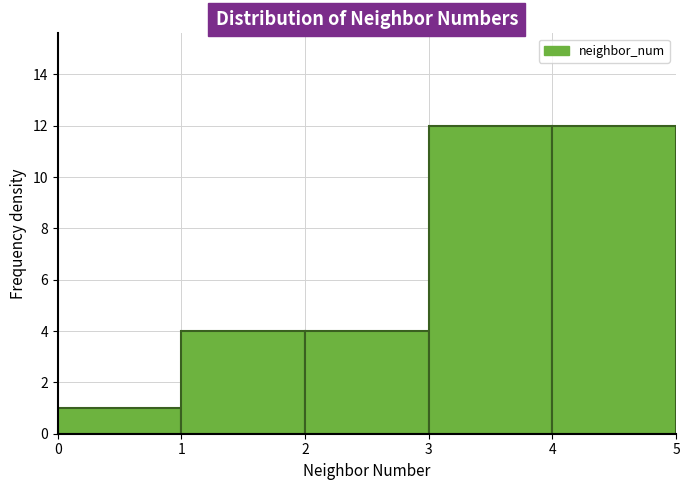

What is the height of the bar covering 2 to 3 on the x-axis? The values are not printed on the chart, so give them approximately, as read against the axis.

4